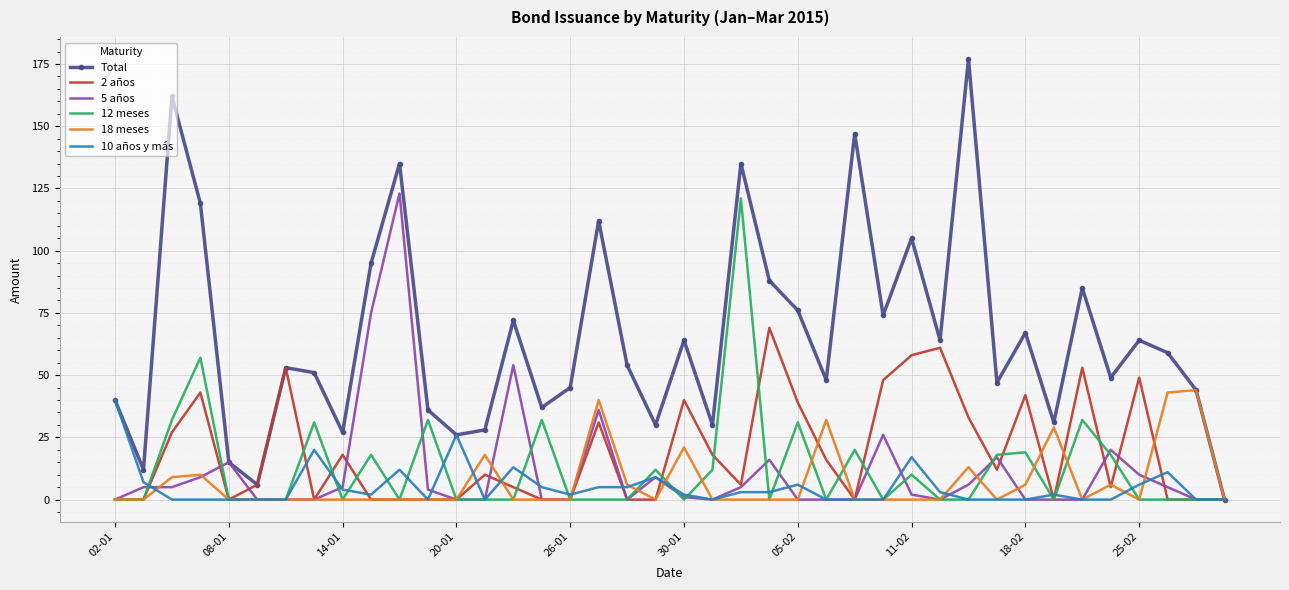

What is the average value of the 18 meses series?

7